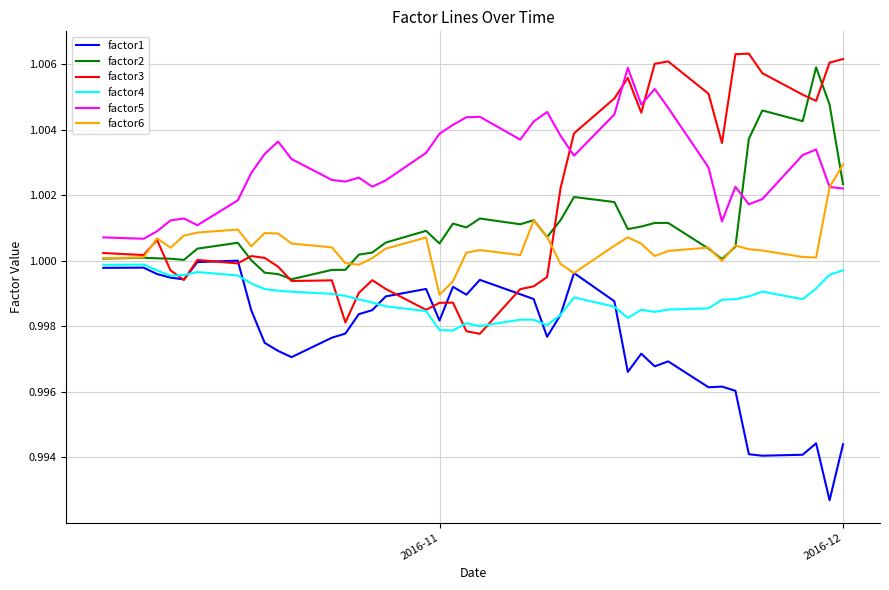

Which series has the widest spread of values?

factor3